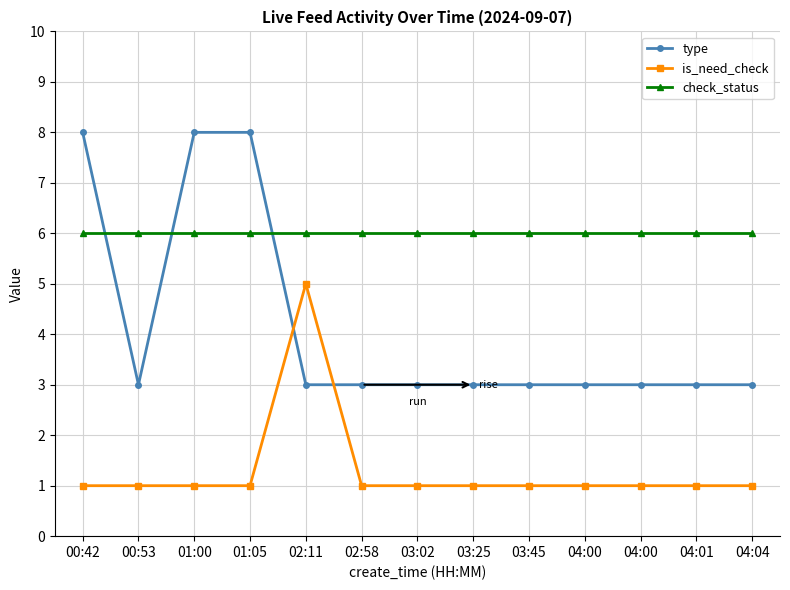

Rank the series by their average value, from lowest to highest.

is_need_check, type, check_status